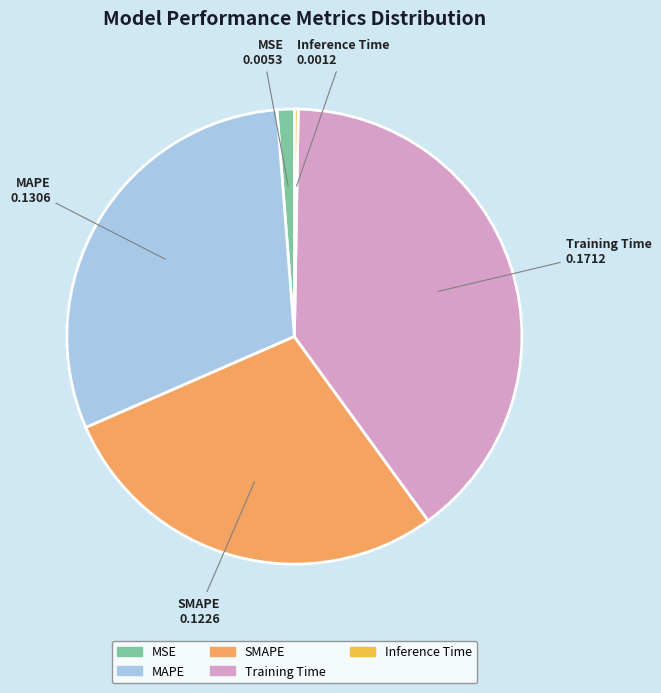

Between MSE and SMAPE, which is larger?

SMAPE